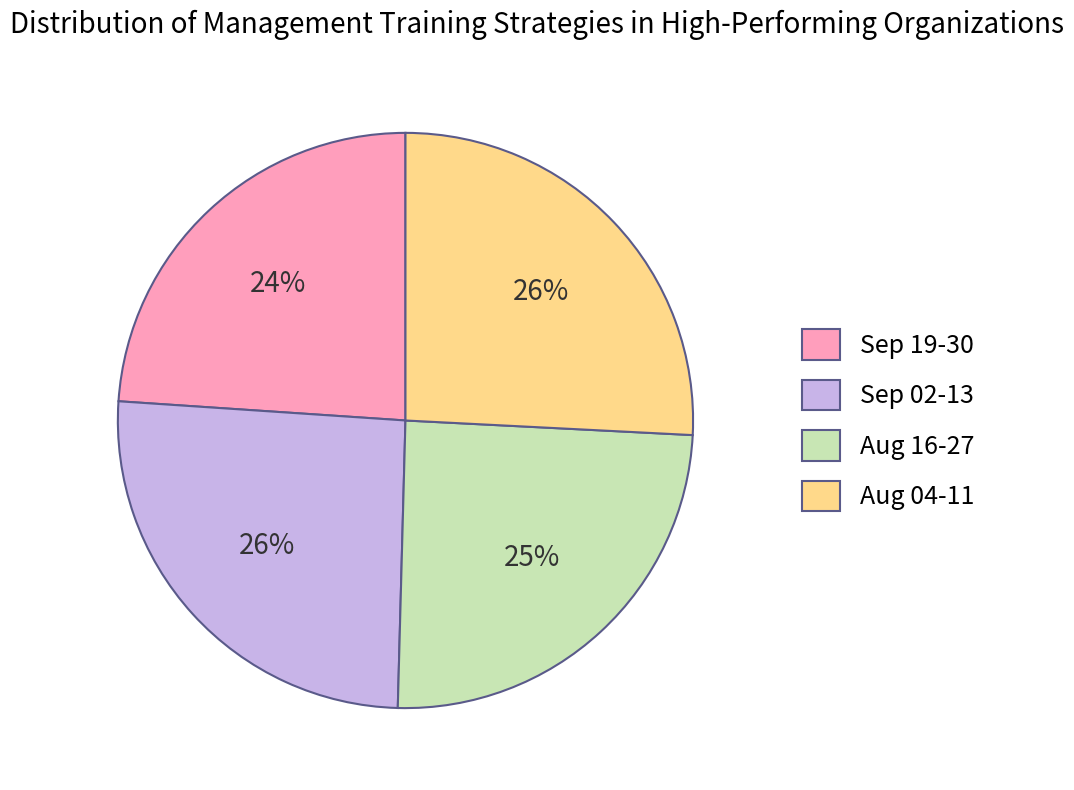

Approximately how many times larger is the value at Aug 16-27 compared to Sep 19-30?

1.0